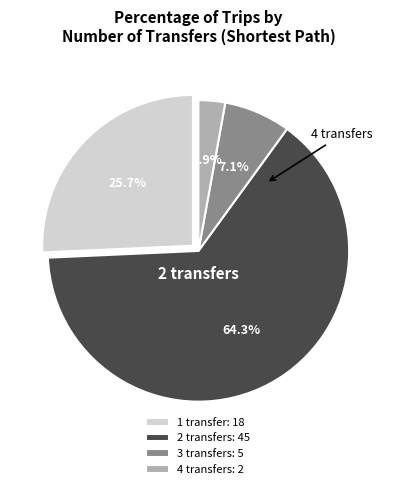

How many segments does this pie chart have?

4